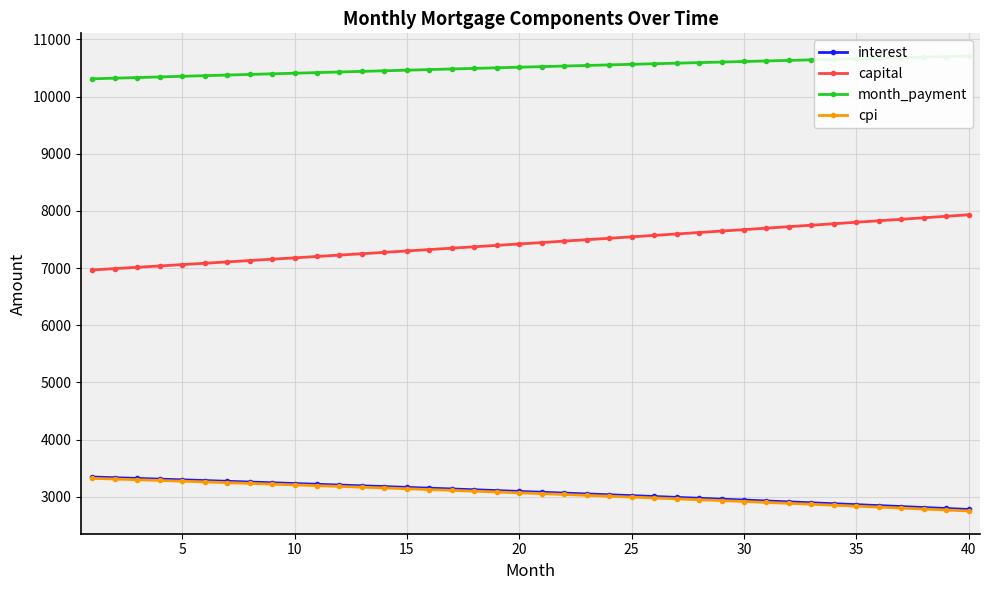

True or false: interest has a value of 2941.5 at 30.

True